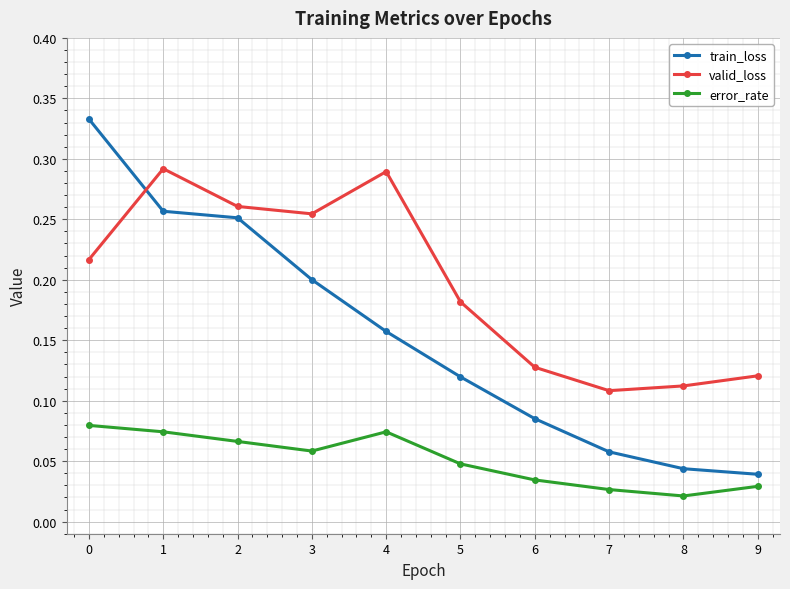

Count the train_loss values in the range 0 to 1.

10